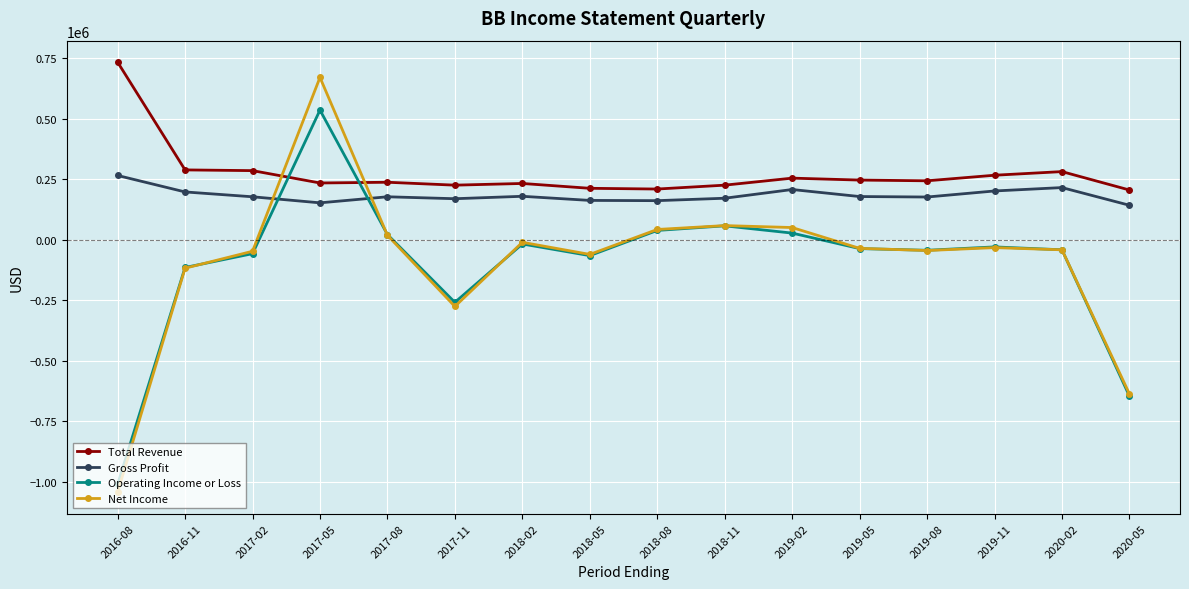

Which series has the widest spread of values?

Net Income